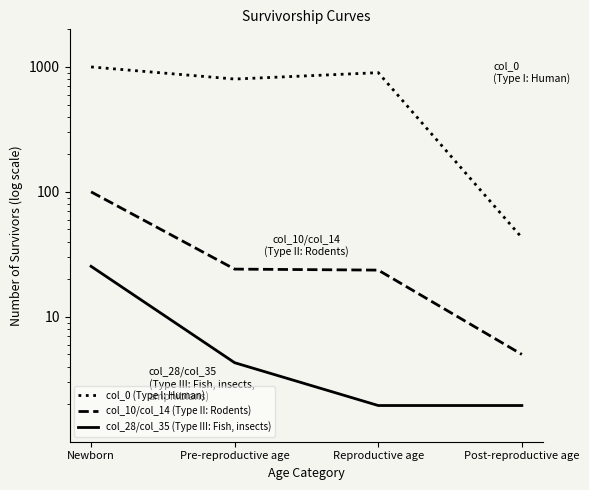

What is the difference between the maximum and second lowest values in the col_0 (Type I: Human) series?

200.0